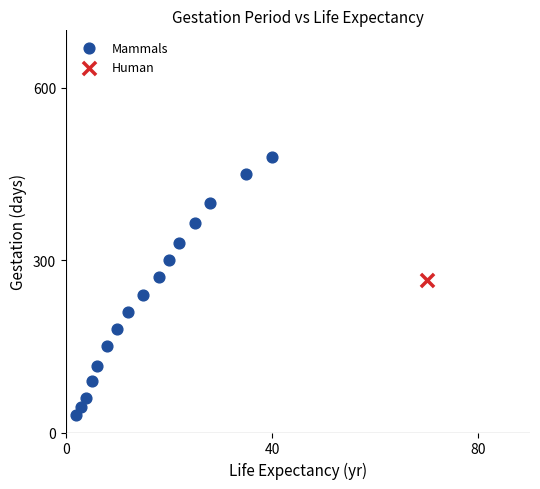

What are all the series names shown in the legend?

Mammals, Human